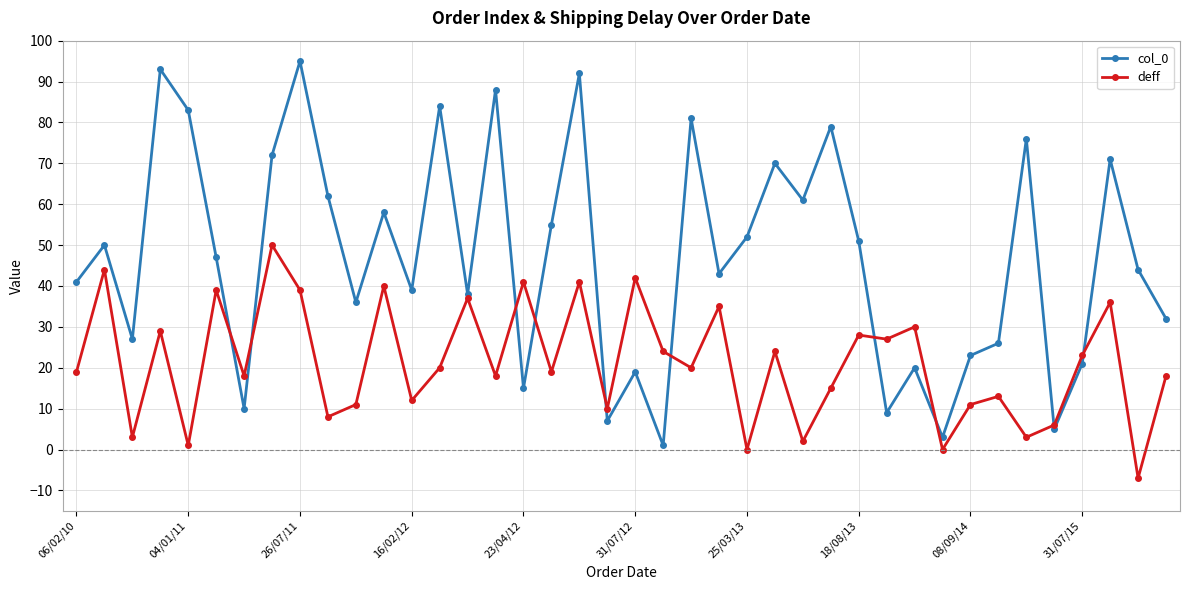

List the series in order of their overall mean, highest first.

col_0, deff